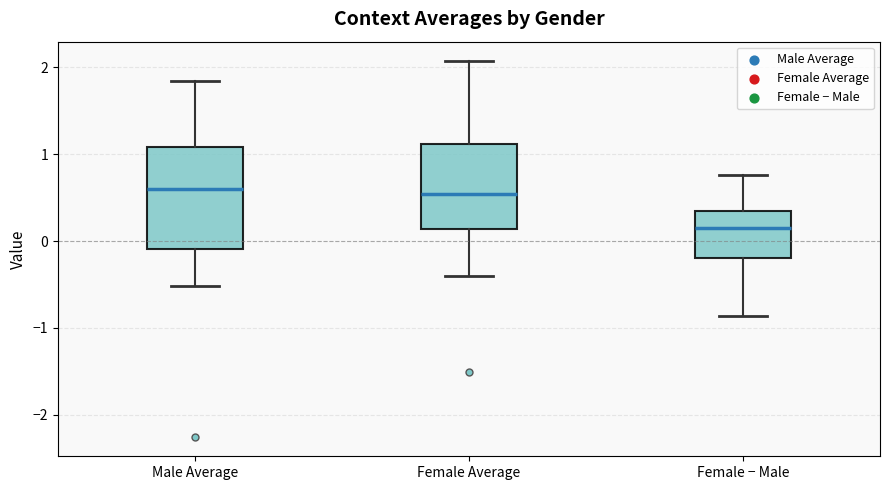

Which box's median line is the lowest?

Female − Male